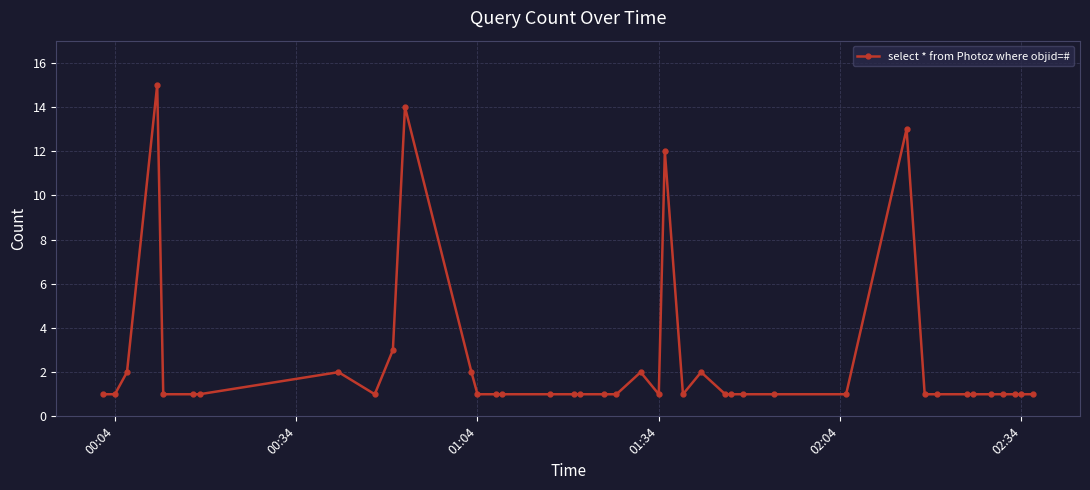

What is the value of the 31st point from the left?

13